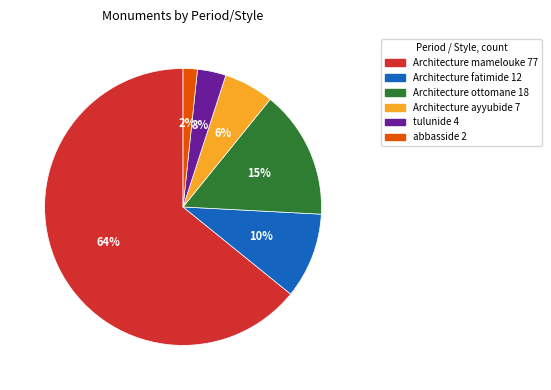

To the nearest percent, what percentage of the pie is Architecture ottomane?

15%